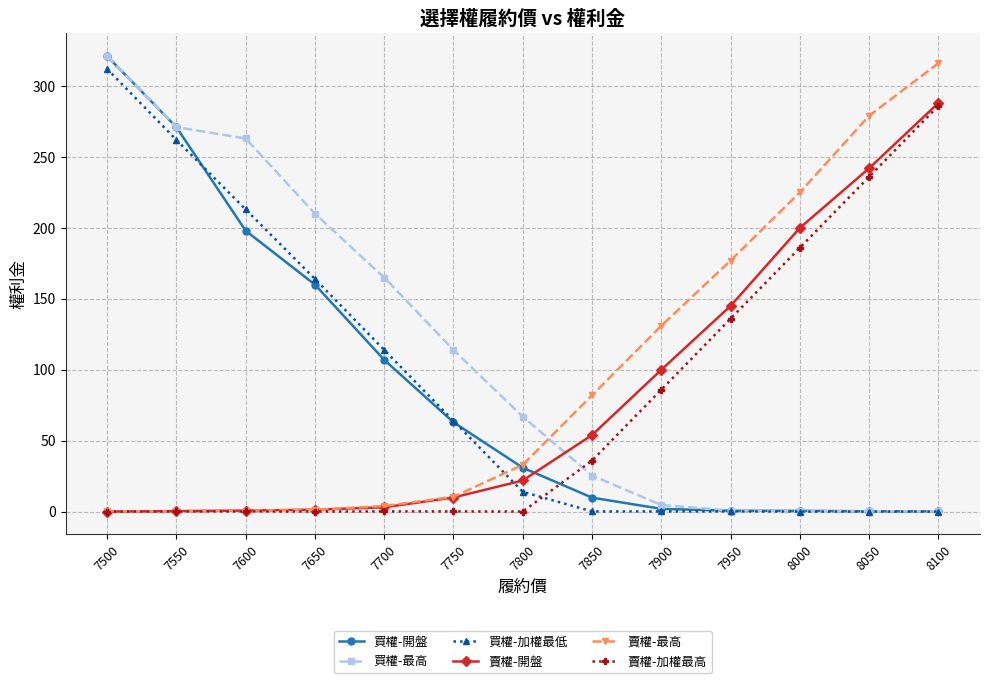

What is the maximum value shown in the chart?

321.0